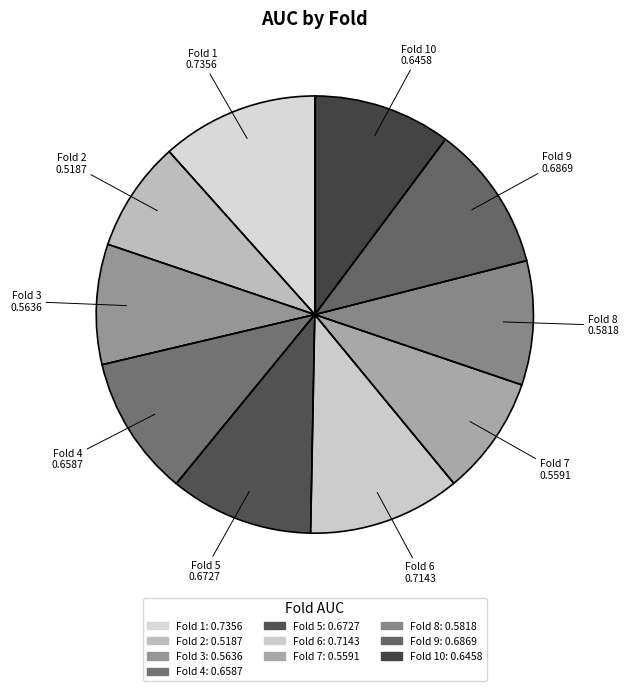

Rank the categories by value from lowest to highest.

Fold 2, Fold 7, Fold 3, Fold 8, Fold 10, Fold 4, Fold 5, Fold 9, Fold 6, Fold 1